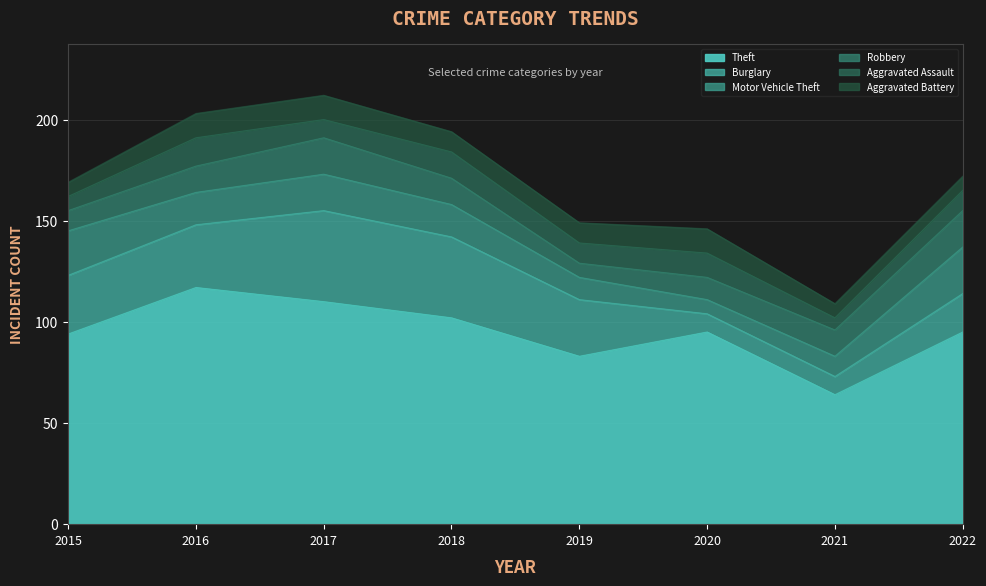

True or false: Aggravated Battery has more than 0 interior local peaks.

True